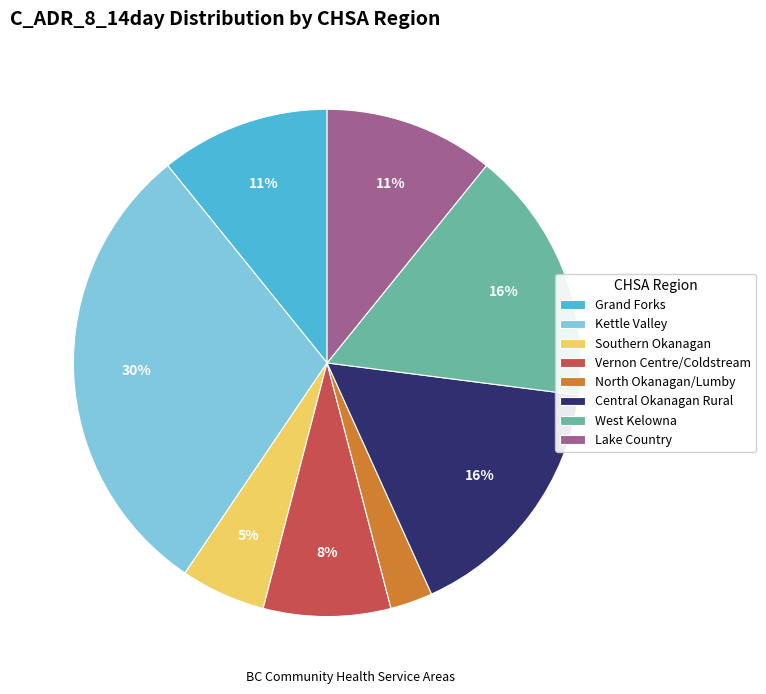

Is Kettle Valley the majority of the pie?

No